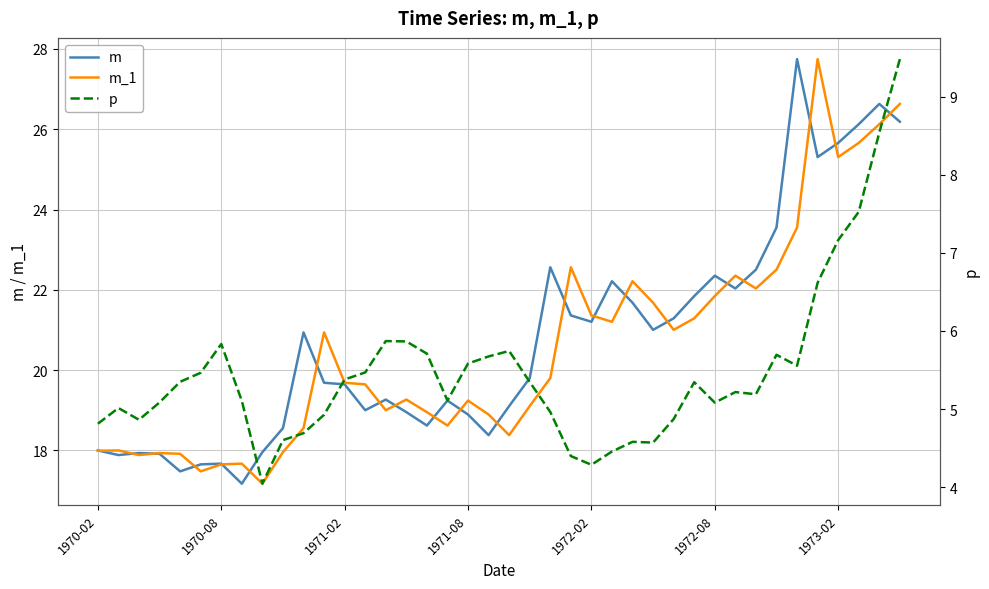

What value does the p series have at 22?

5.0